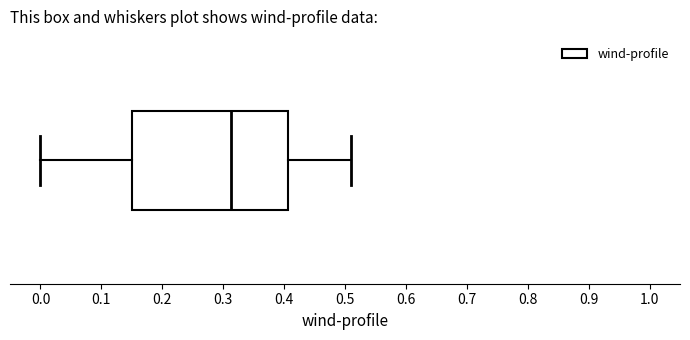

Transcribe this box plot: give where the median line is, the range the box spans, and where the two whiskers end, as read against the x-axis. The values are not printed on the chart, so give them approximately, as read against the axis.

median 0.31, box 0.15 to 0.41, whiskers 0.00 to 0.51